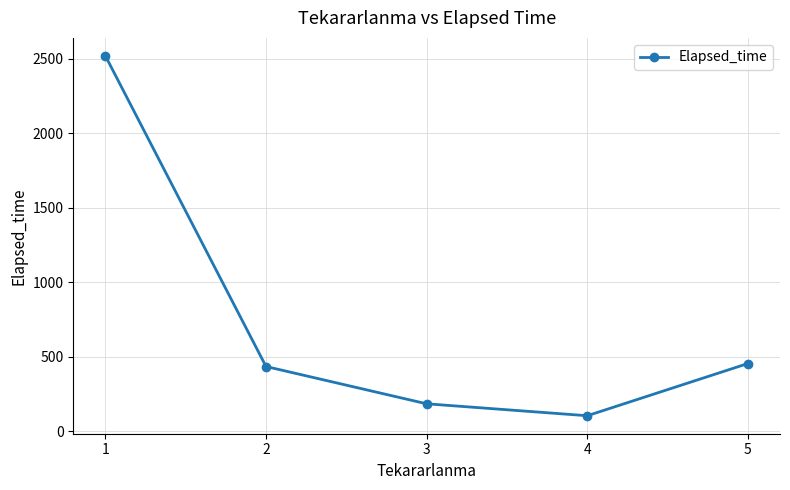

The chart shows a value of 105.0 at 4. True or false?

True